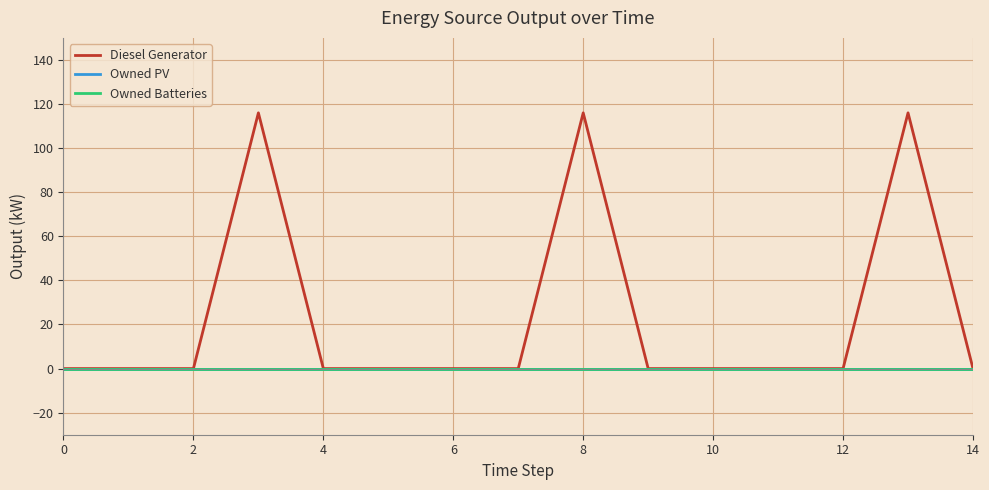

What is the greatest value displayed?

116